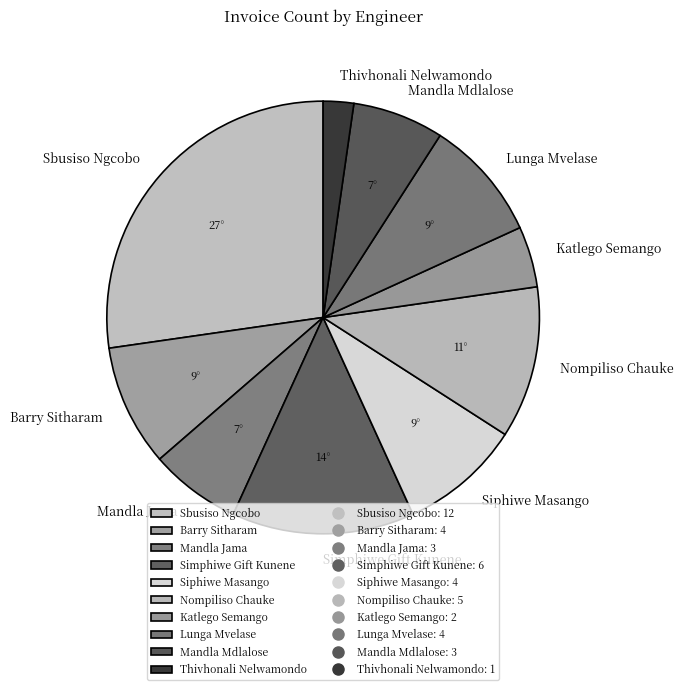

The Nompiliso Chauke slice represents 4% of the pie. True or false?

False